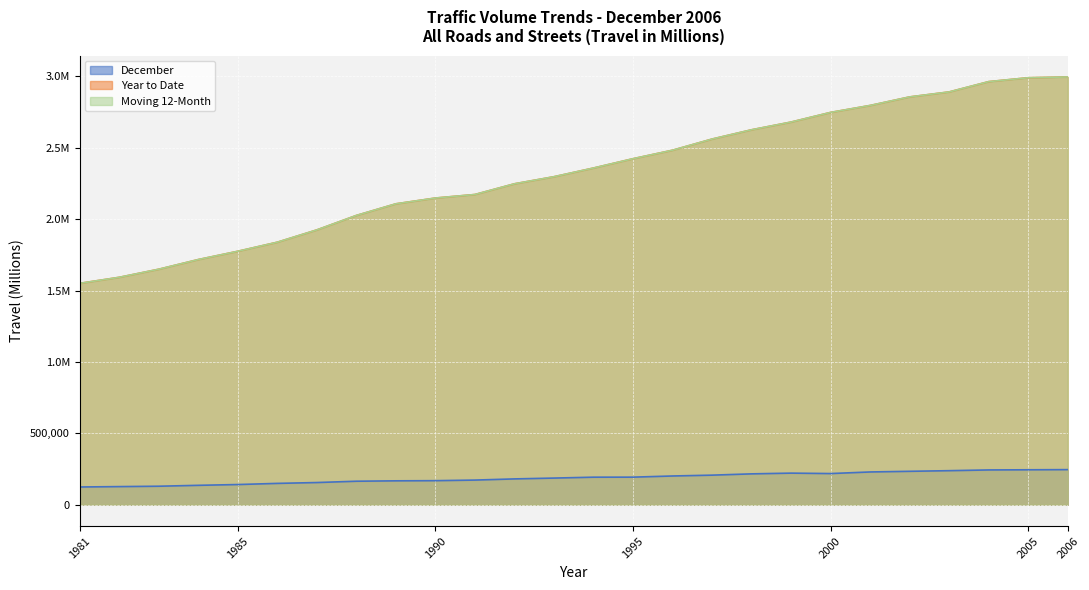

Is the value of December at 1989 greater than the value of Moving 12-Month at 1986?

No